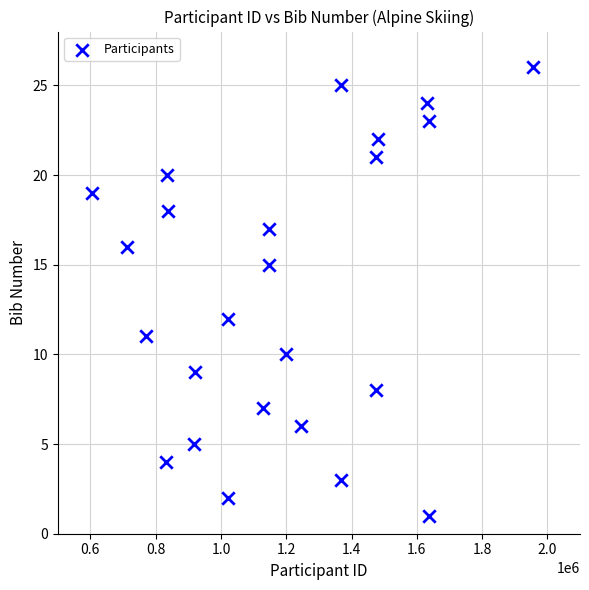

What is the range of Y values (max minus min)?

25